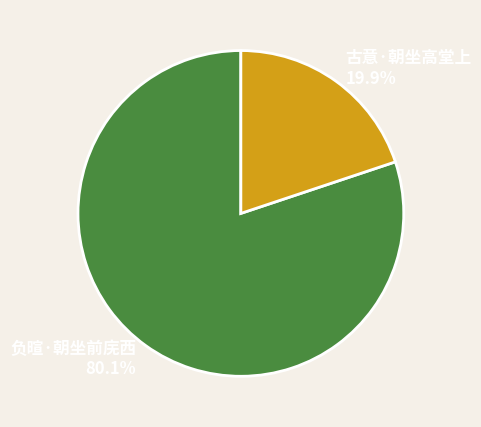

To the nearest percent, what is the difference between the largest and smallest slice percentages?

60%